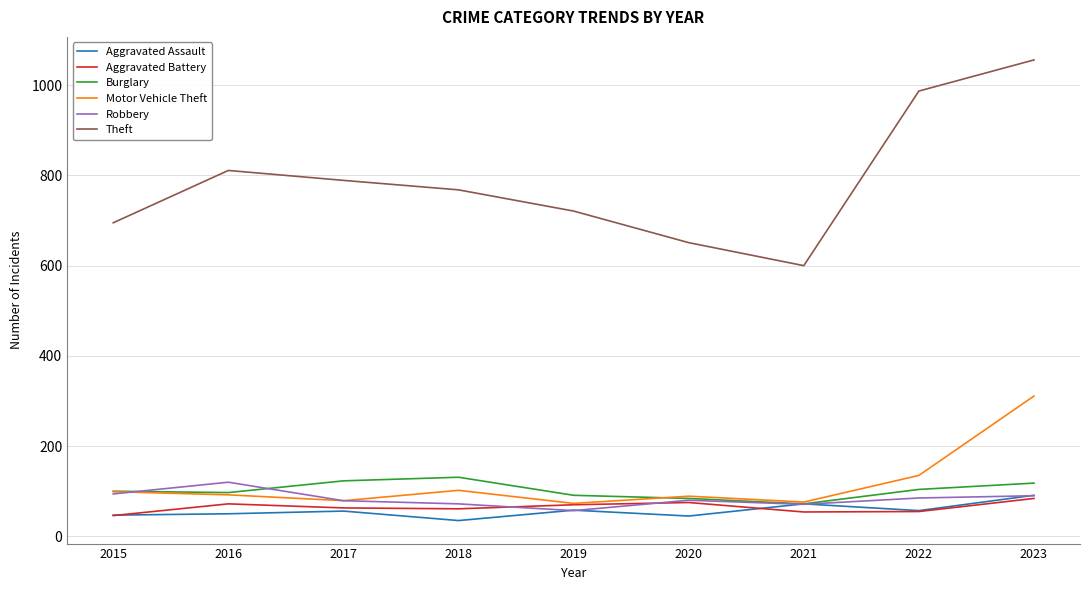

What is the difference between the Aggravated Assault values at 2023 and 2017?

35